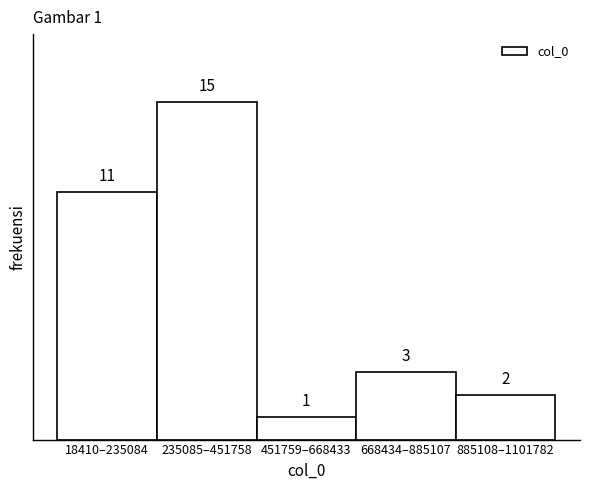

Reading left to right, list all the values displayed in this chart.

18410–235084=11	235085–451758=15	451759–668433=1	668434–885107=3	885108–1101782=2